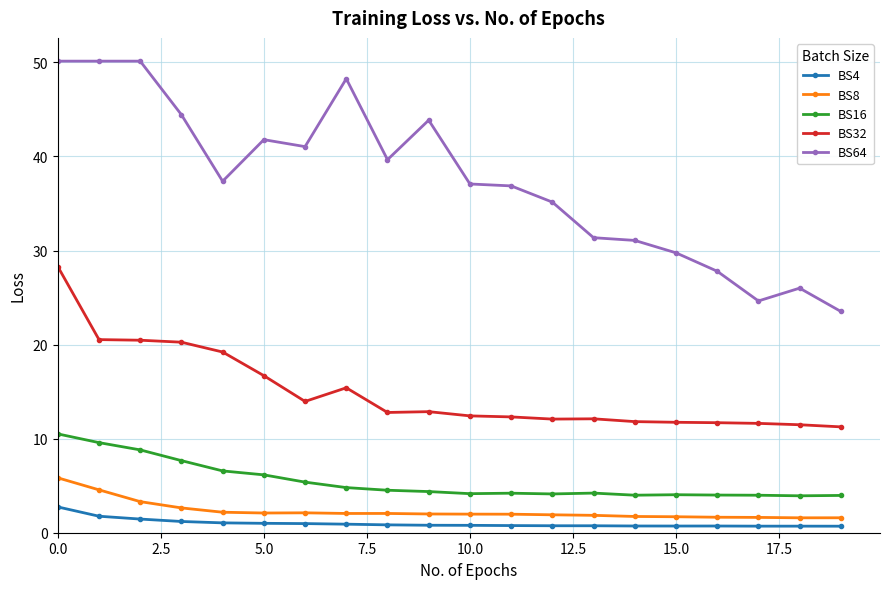

At how many categories does at least one series exceed 6?

20